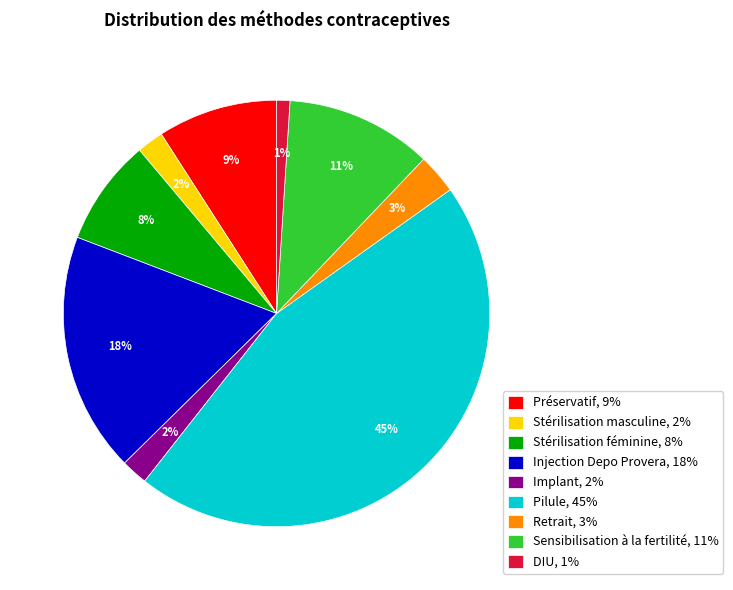

Does Retrait account for over 50% of the chart?

No